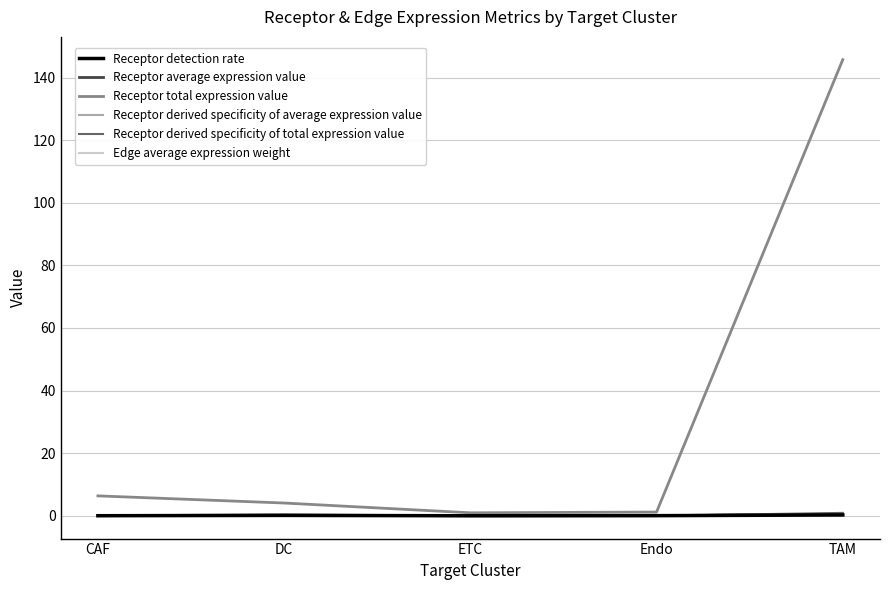

True or false: Receptor derived specificity of average expression value and Edge average expression weight intersect in this chart.

False